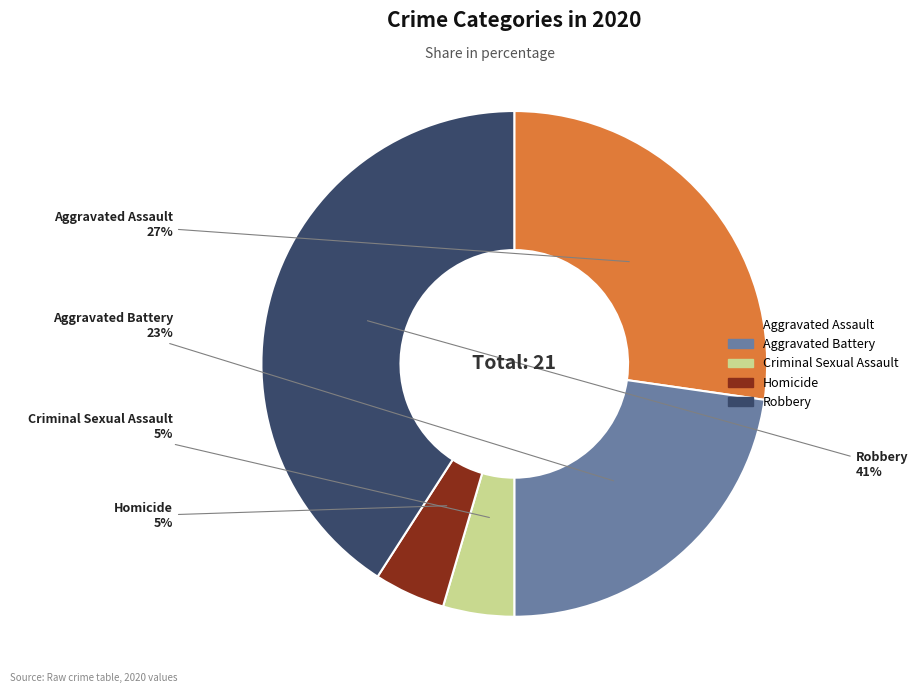

Approximately how many times larger is the value at Criminal Sexual Assault compared to Robbery?

0.1